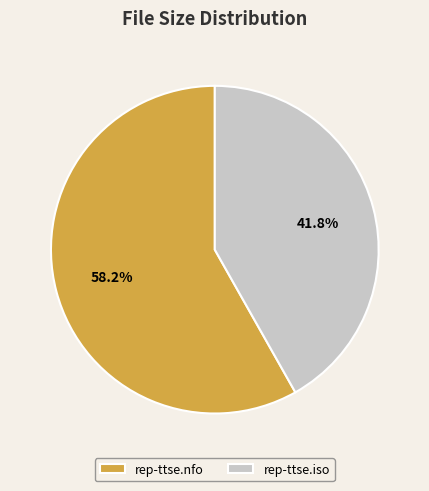

Is there a majority slice in this chart?

Yes